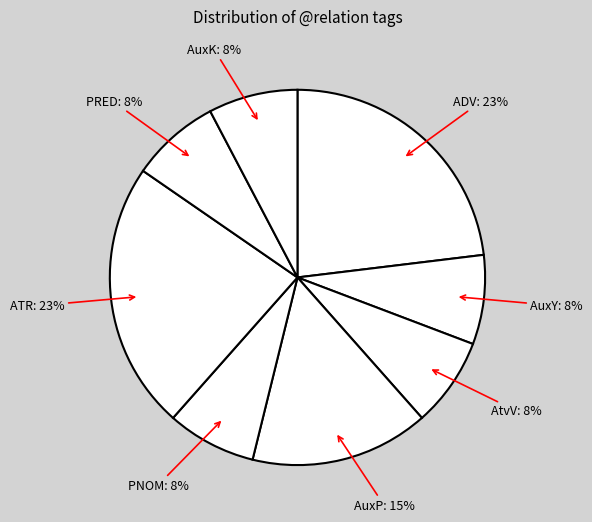

To the nearest percent, what portion does PNOM represent?

8%